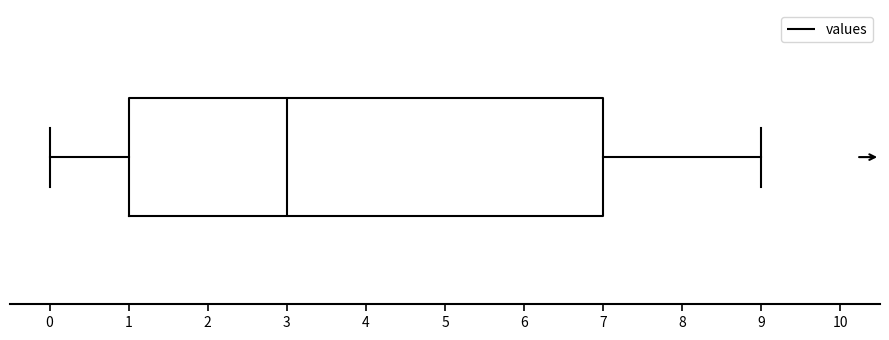

Transcribe this box plot: give where the median line is, the range the box spans, and where the two whiskers end, as read against the x-axis. The values are not printed on the chart, so give them approximately, as read against the axis.

median 3, box 1 to 7, whiskers 0 to 9